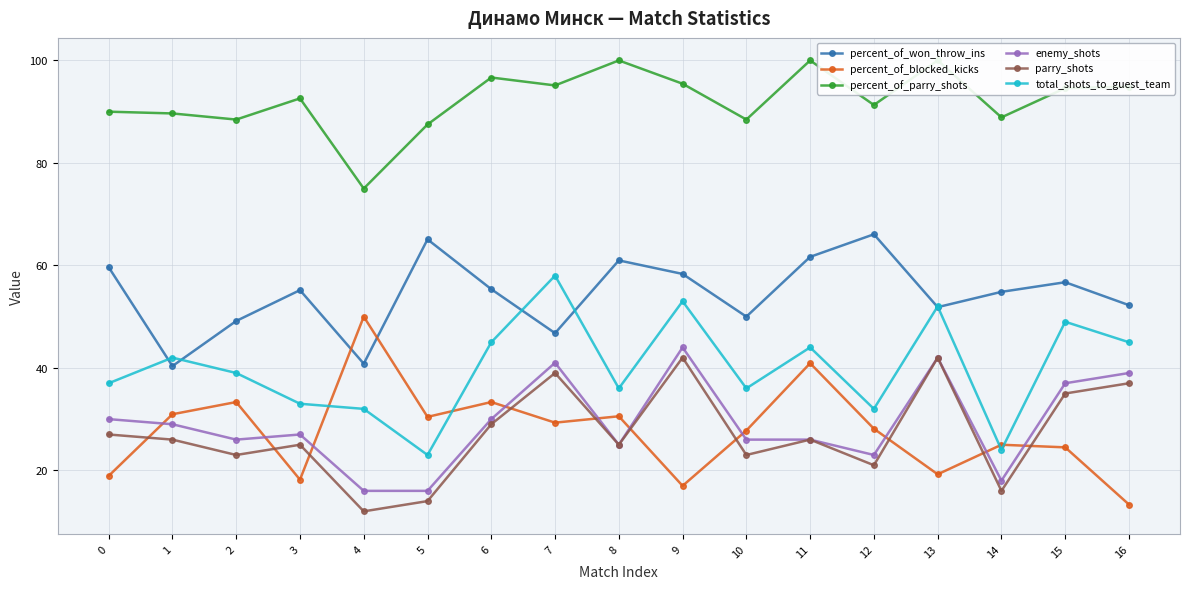

What is the average value of the percent_of_won_throw_ins series?

54.4